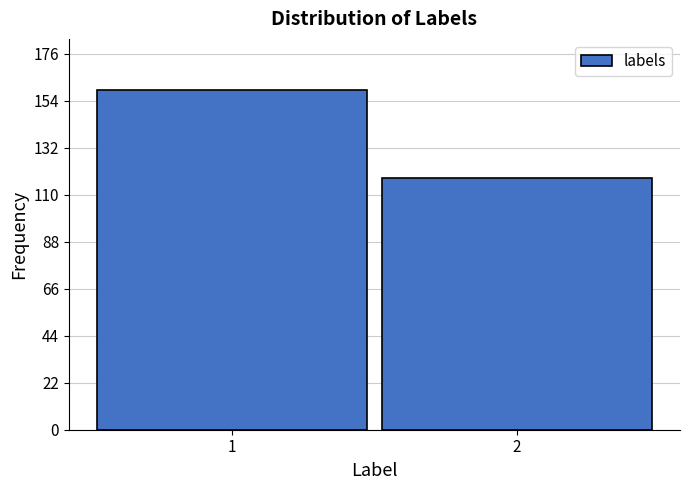

Reading right to left, list all the values displayed in this chart.

118	159